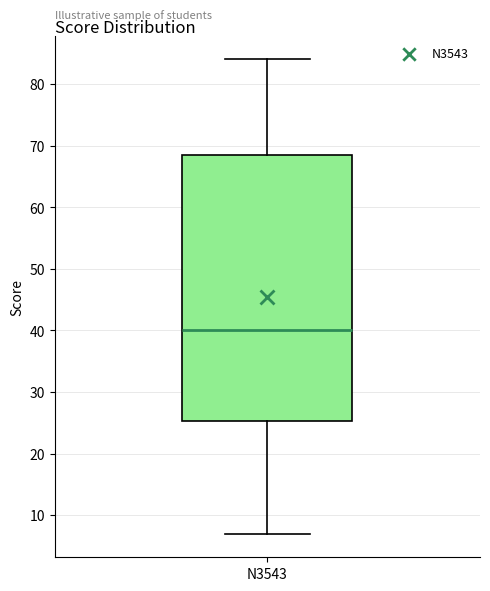

Transcribe this box plot: give where the median line is, the range the box spans, and where the two whiskers end, as read against the y-axis. The values are not printed on the chart, so give them approximately, as read against the axis.

median 40, box 25 to 69, whiskers 7 to 84